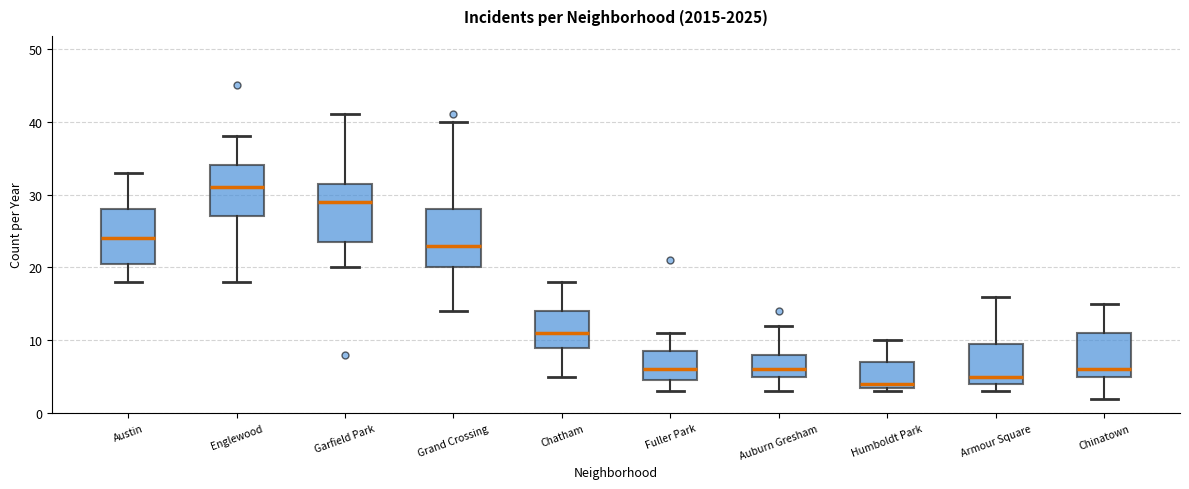

Reading left to right, read every box against the y-axis: the position of its median line, the range the box covers, and the ends of its whiskers. The values are not printed on the chart, so give them approximately, as read against the axis.

Austin: median 24, box 21 to 28, whiskers 18 to 33
Englewood: median 31, box 27 to 34, whiskers 18 to 38
Garfield Park: median 29, box 24 to 32, whiskers 20 to 41
Grand Crossing: median 23, box 20 to 28, whiskers 14 to 40
Chatham: median 11, box 9 to 14, whiskers 5 to 18
Fuller Park: median 6, box 5 to 9, whiskers 3 to 11
Auburn Gresham: median 6, box 5 to 8, whiskers 3 to 12
Humboldt Park: median 4 (just above the box's lower edge), box 4 to 7, whiskers 3 to 10
Armour Square: median 5, box 4 to 10, whiskers 3 to 16
Chinatown: median 6, box 5 to 11, whiskers 2 to 15